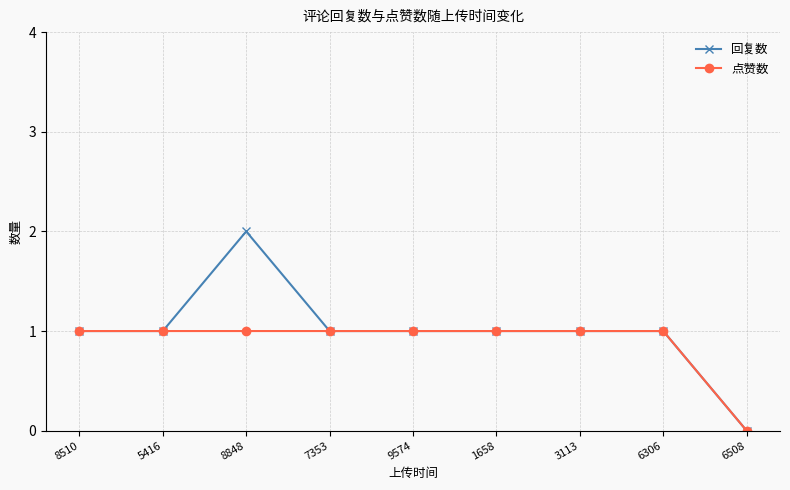

True or false: 回复数 has more than 0 interior local peaks.

True